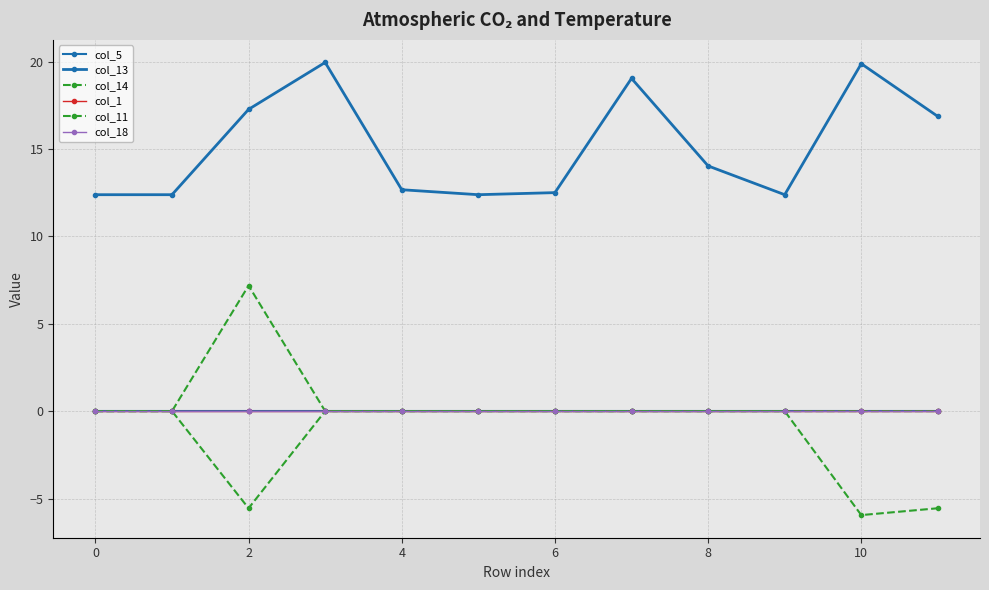

Is this an area chart (filled region under the line)?

No